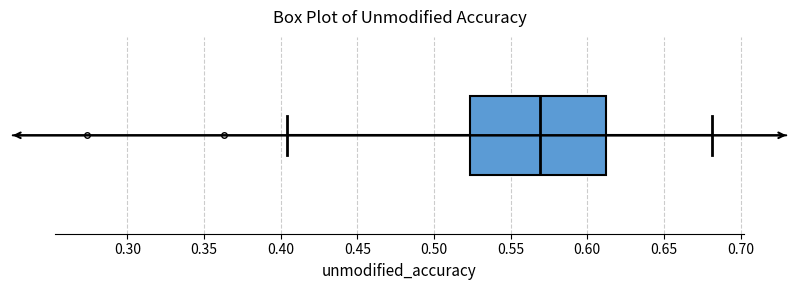

Where does the median line of the box sit on the x-axis? The values are not printed on the chart, so give them approximately, as read against the axis.

0.570